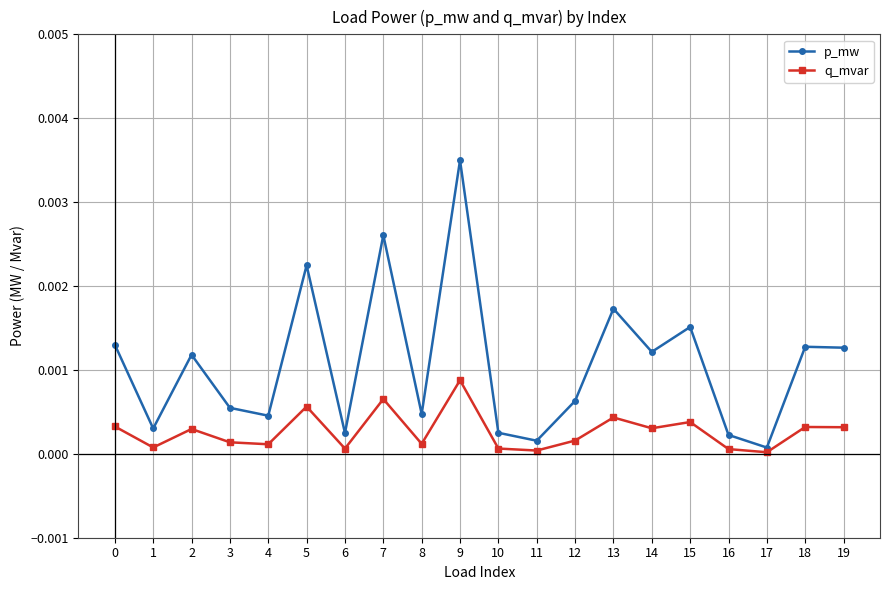

At which category is the sum across all series the highest?

9